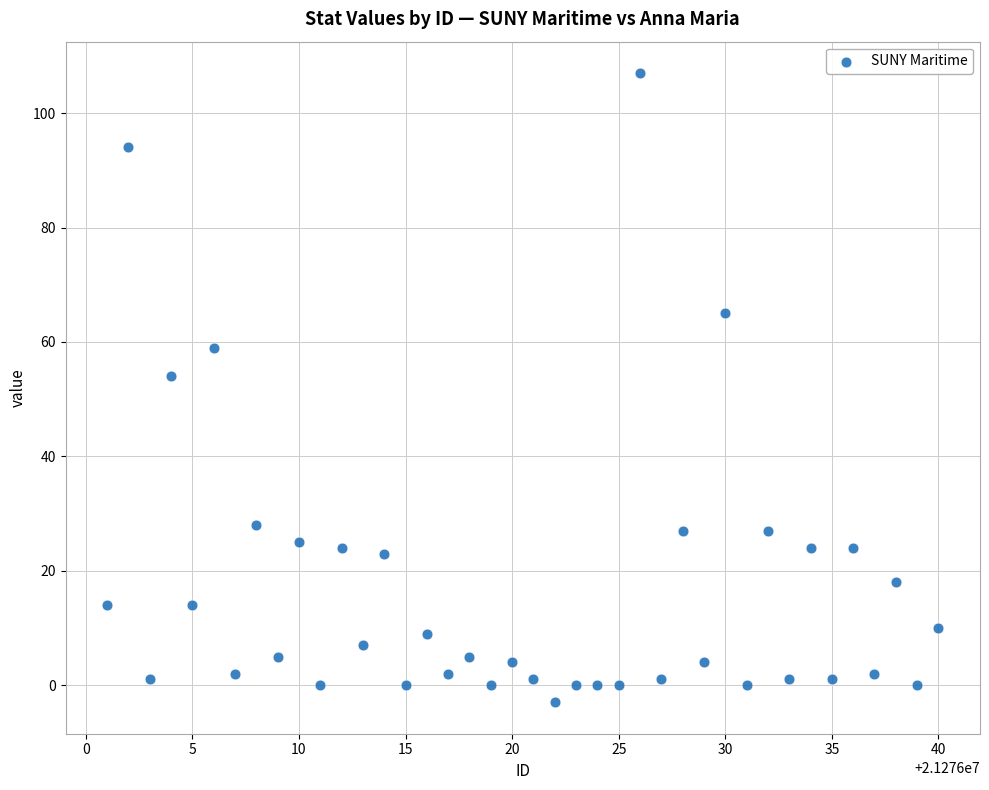

What is the range of X values (max minus min)?

39